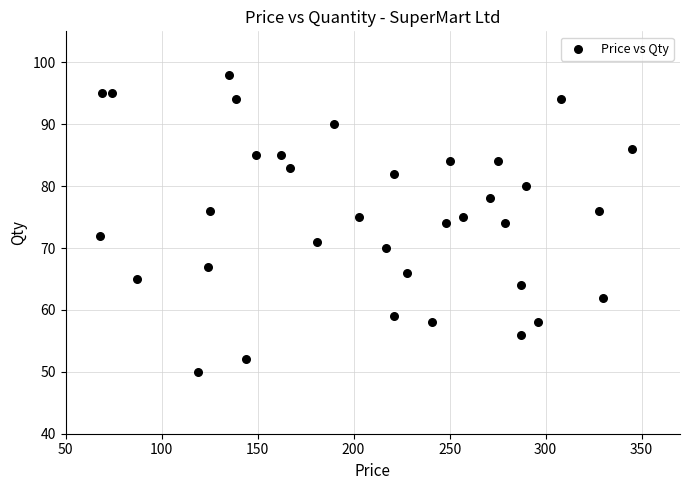

What is the range of Y values (max minus min)?

48